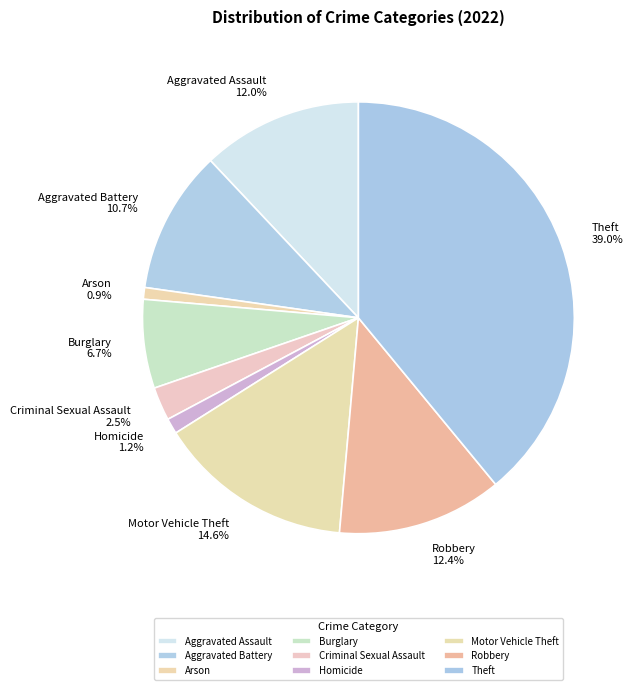

To the nearest percent, what is the average slice percentage?

11%